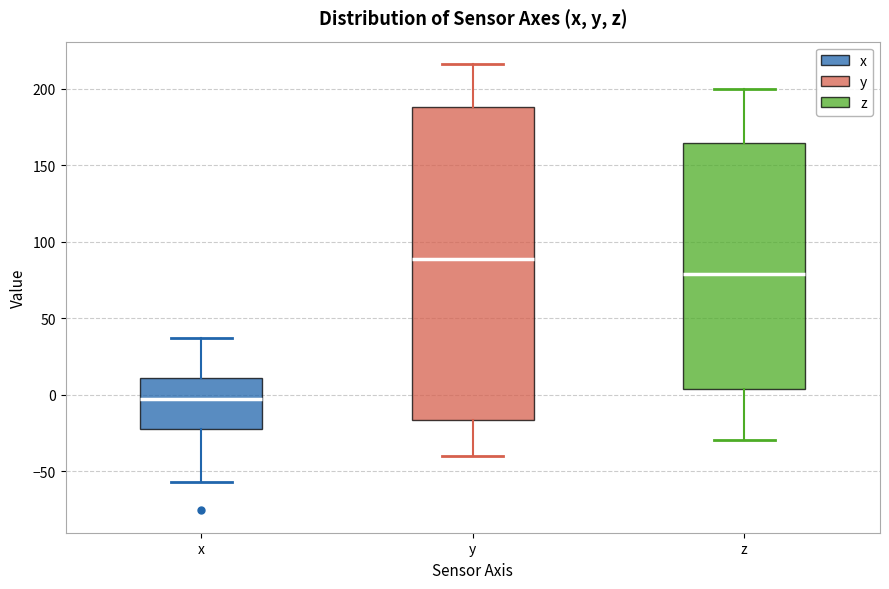

Where does the upper whisker of the box for x end on the y-axis? The values are not printed on the chart, so give them approximately, as read against the axis.

35